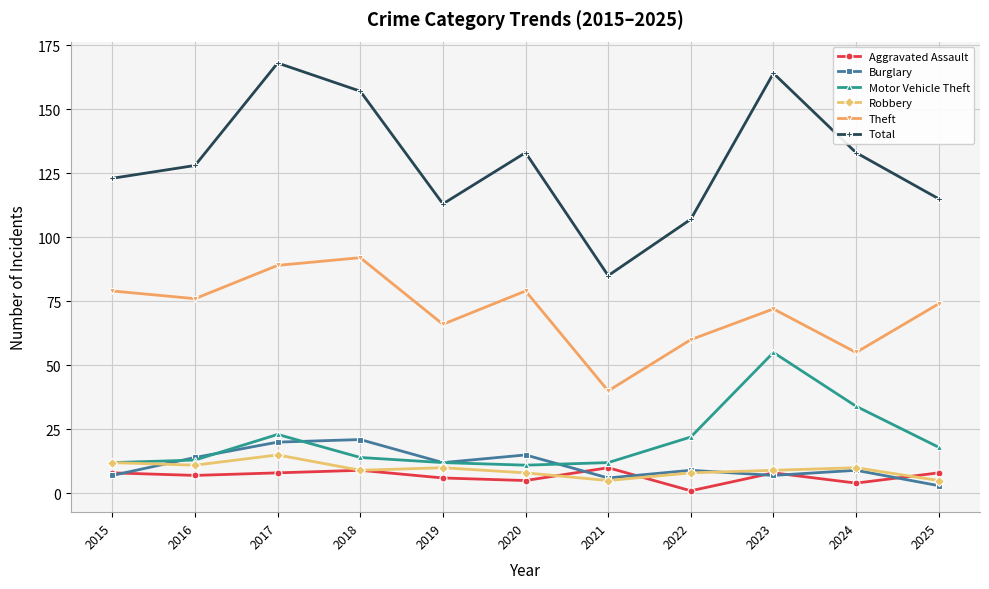

True or false: Theft and Motor Vehicle Theft cross at least once.

False